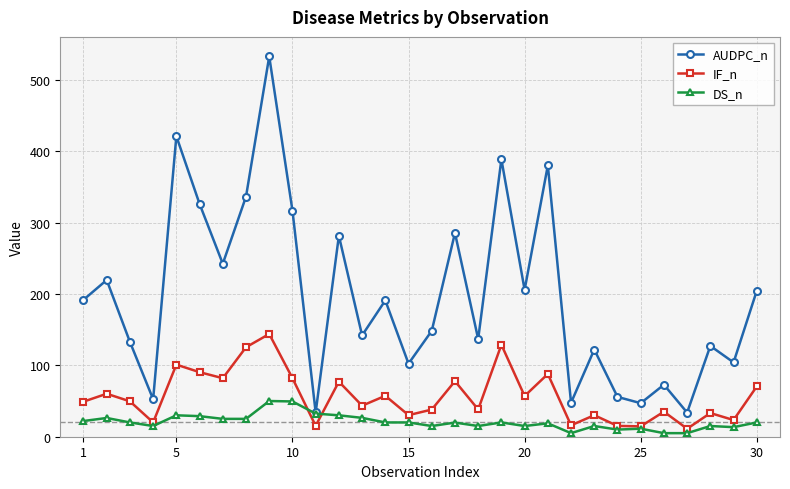

Which series has the largest range (max minus min)?

AUDPC_n